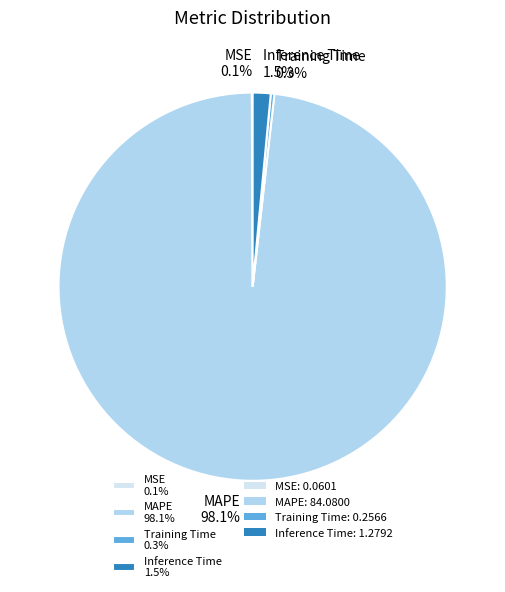

Is the sum of Inference Time 1.5% and Training Time 0.3% greater than half?

No